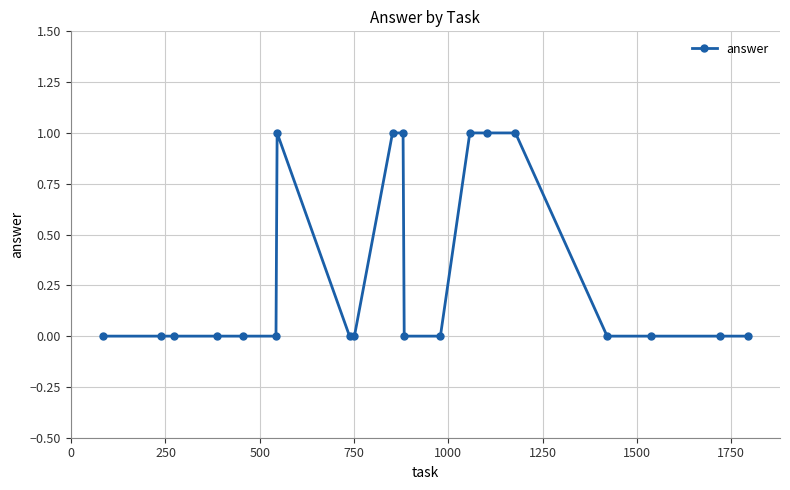

What is the sum of all values?

6